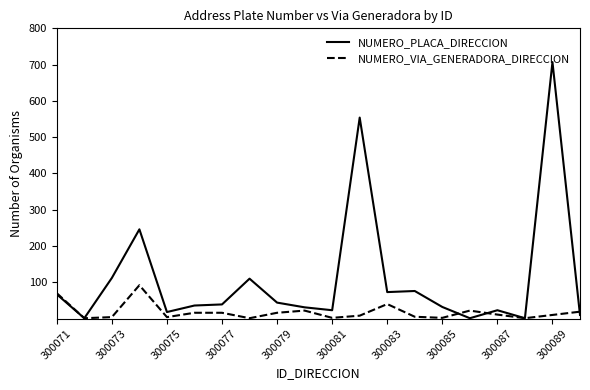

Rank the series by their maximum value, from lowest to highest.

NUMERO_VIA_GENERADORA_DIRECCION, NUMERO_PLACA_DIRECCION